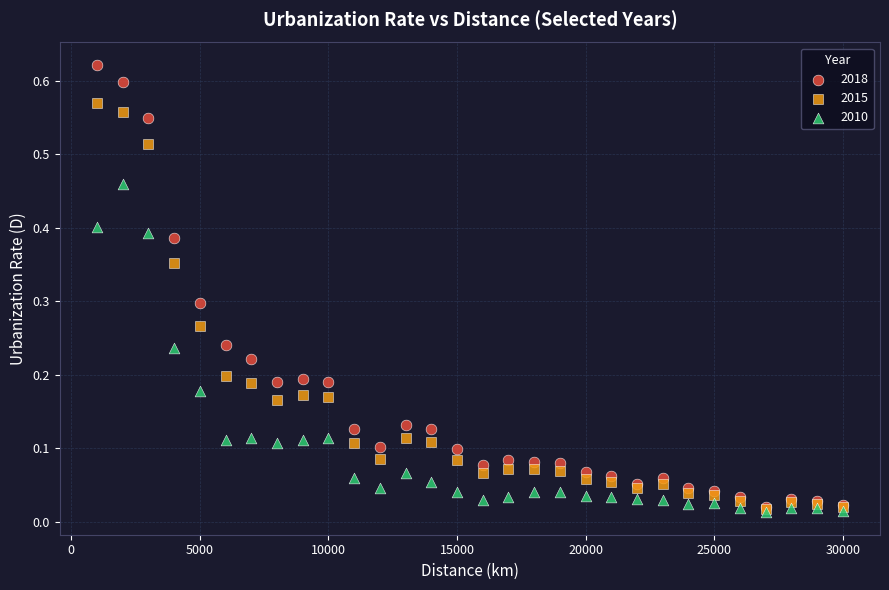

What are all the series names shown in the legend?

2018, 2015, 2010